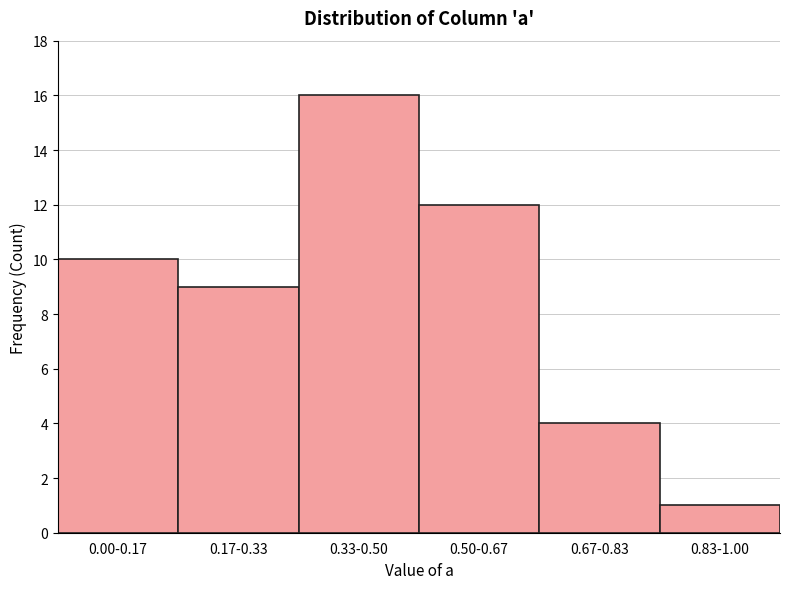

Reading left to right, what are all the values shown in this chart?

0.00-0.17=10	0.17-0.33=9	0.33-0.50=16	0.50-0.67=12	0.67-0.83=4	0.83-1.00=1